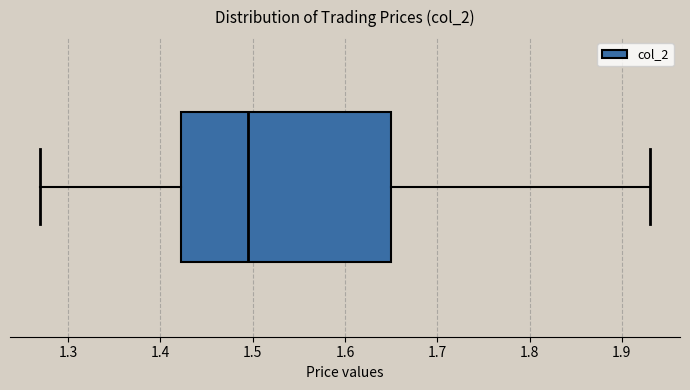

Read this box plot against the x-axis: the position of the median line, the range covered by the box, and the ends of both whiskers. The values are not printed on the chart, so give them approximately, as read against the axis.

median 1.50, box 1.42 to 1.65, whiskers 1.27 to 1.93